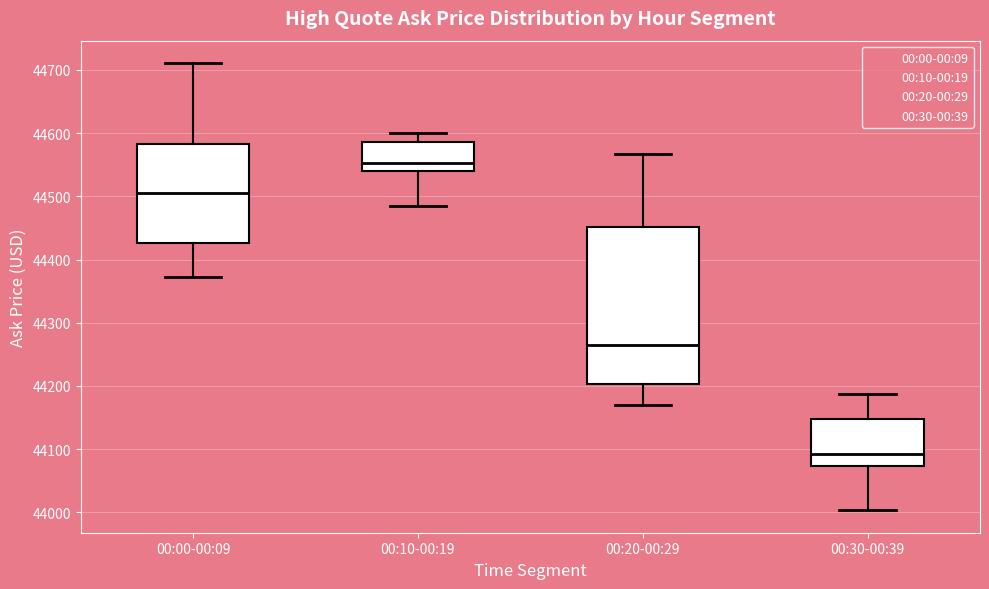

Reading left to right, transcribe this box plot: for each box, give where its median line is, the range the box spans, and where its two whiskers end, as read against the y-axis. The values are not printed on the chart, so give them approximately, as read against the axis.

00:00-00:09: median 44510, box 44430 to 44580, whiskers 44370 to 44710
00:10-00:19: median 44550, box 44540 to 44590, whiskers 44480 to 44600
00:20-00:29: median 44260, box 44200 to 44450, whiskers 44170 to 44570
00:30-00:39: median 44090, box 44070 to 44150, whiskers 44000 to 44190